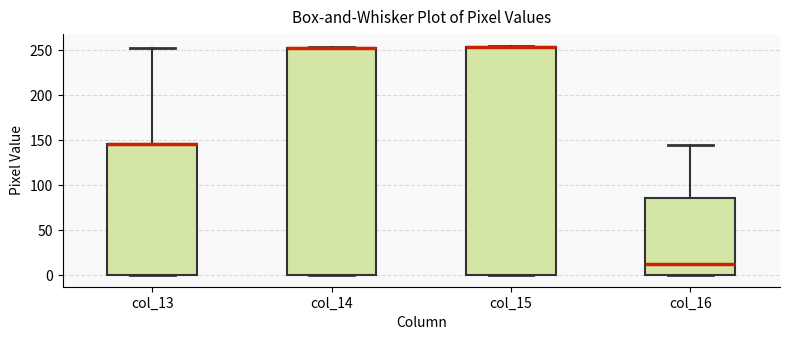

Reading left to right, transcribe this box plot: for each box, give where its median line is, the range the box spans, and where its two whiskers end, as read against the y-axis. The values are not printed on the chart, so give them approximately, as read against the axis.

col_13: median 145 (drawn on the box's upper edge), box 0 to 145, whiskers 0 to 250
col_14: median 250 (drawn on the box's upper edge), box 0 to 250, whiskers 0 to 255
col_15: median 255 (drawn on the box's upper edge), box 0 to 255, whiskers 0 to 255 (just above the box's upper edge)
col_16: median 15, box 0 to 85, whiskers 0 to 145